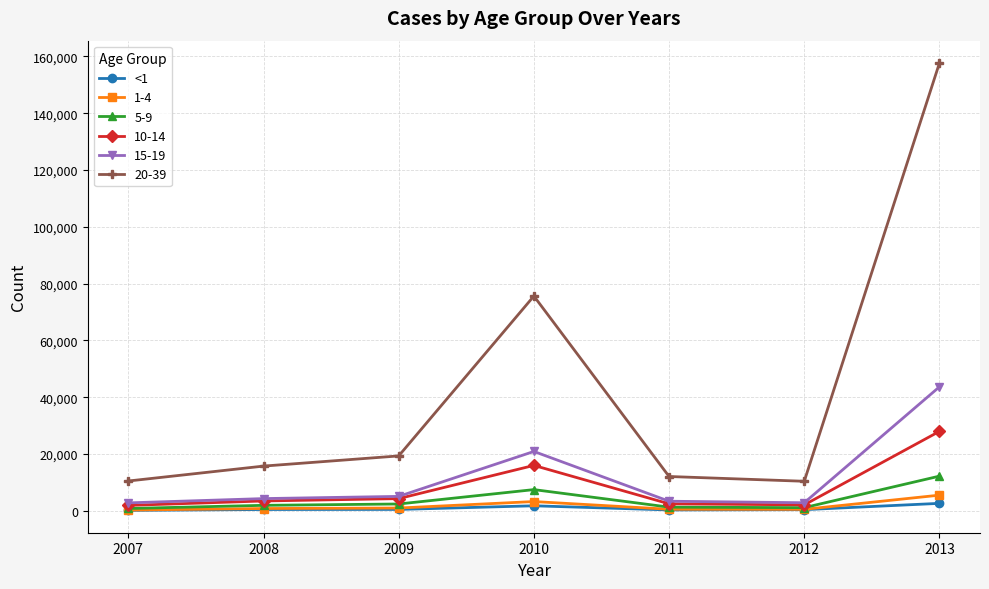

True or false: 5-9 has more than 2 points higher than both neighbors.

False